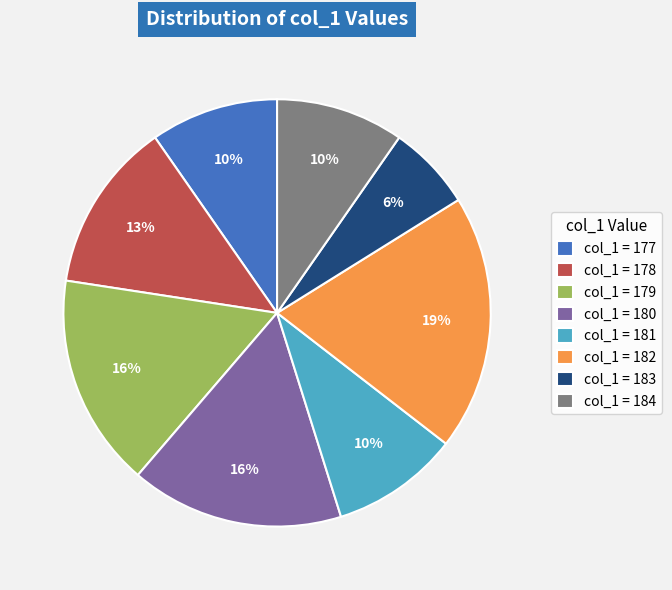

To the nearest percent, what portion does col_1 = 184 represent?

10%